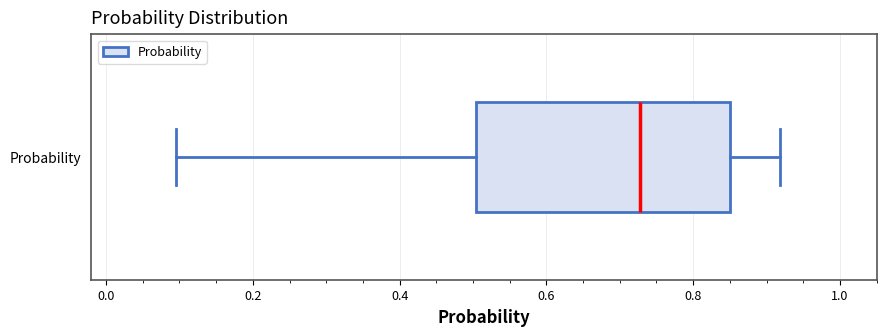

Read this box plot against the x-axis: the position of the median line, the range covered by the box, and the ends of both whiskers. The values are not printed on the chart, so give them approximately, as read against the axis.

median 0.72, box 0.50 to 0.86, whiskers 0.10 to 0.92